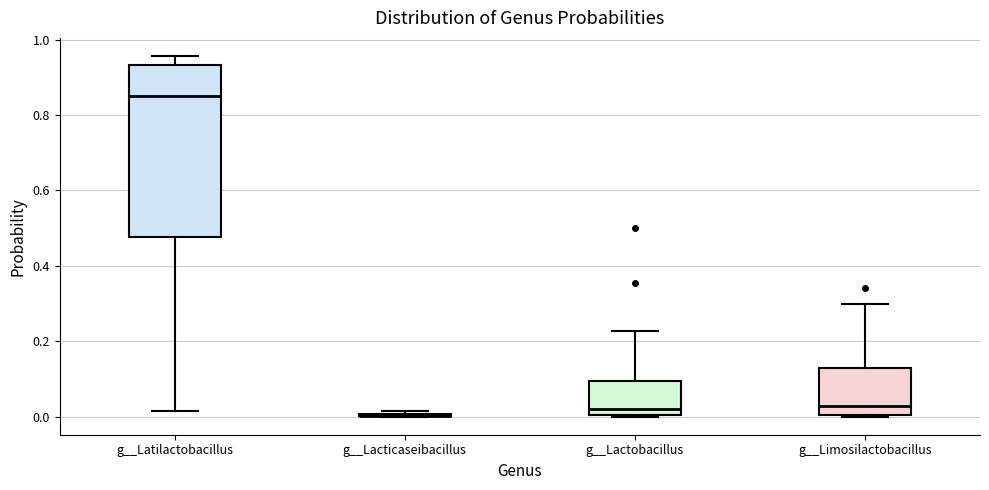

Comparing the boxes themselves (not the whiskers), which one is the tallest?

g__Latilactobacillus